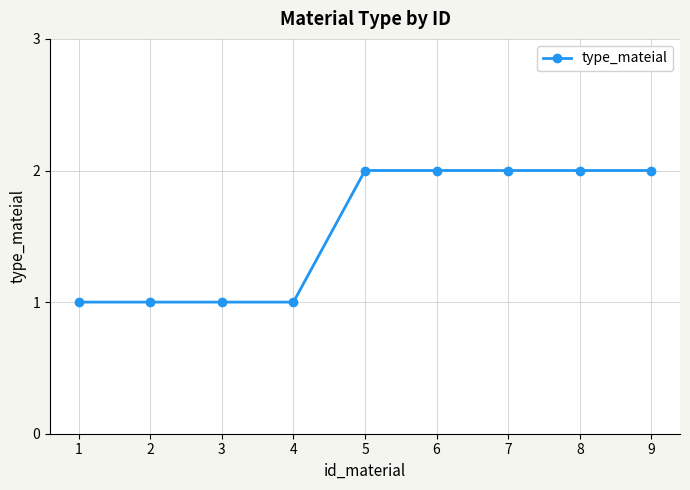

What is the sum of all values?

14